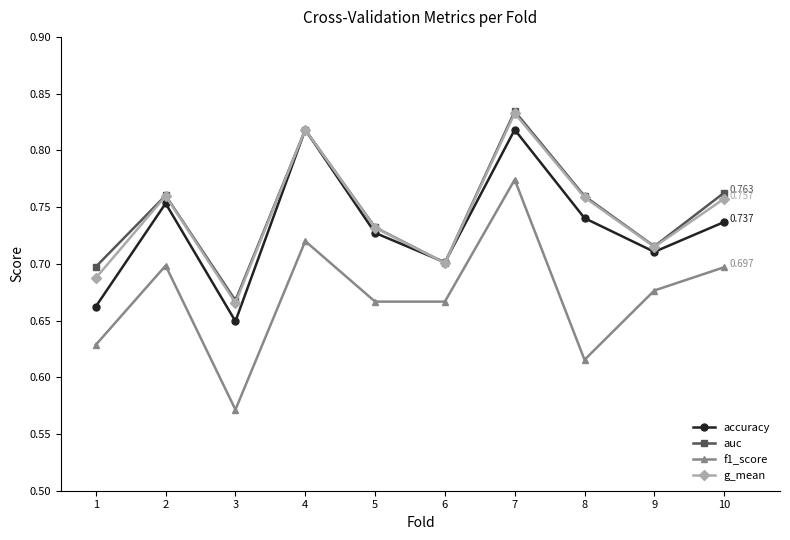

The value of f1_score at 5 is 0.7. True or false?

True